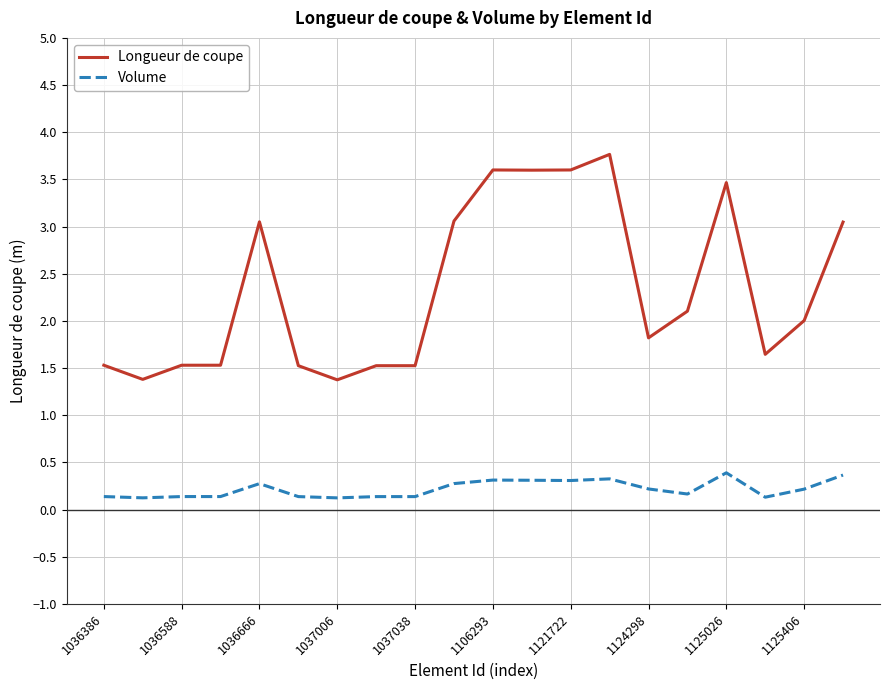

List the series in order of their overall mean, lowest first.

Volume, Longueur de coupe